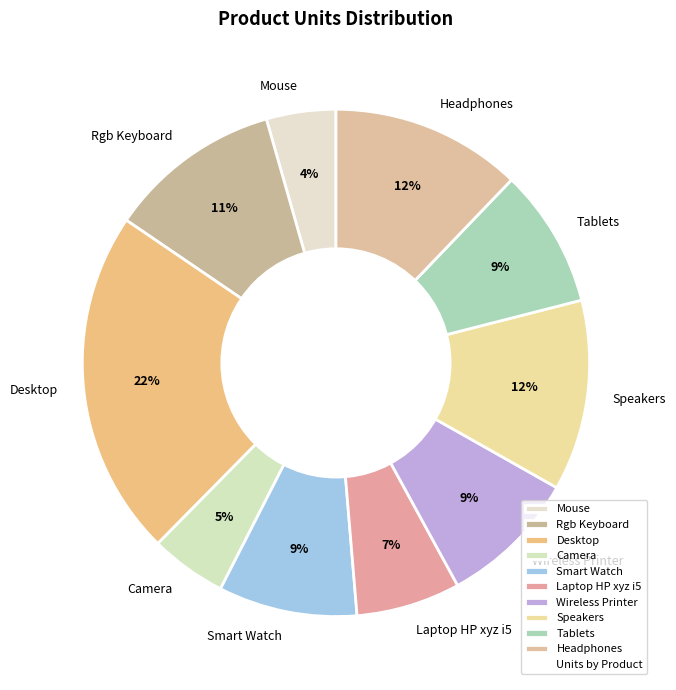

To the nearest percent, what percentage of the pie is Tablets?

9%